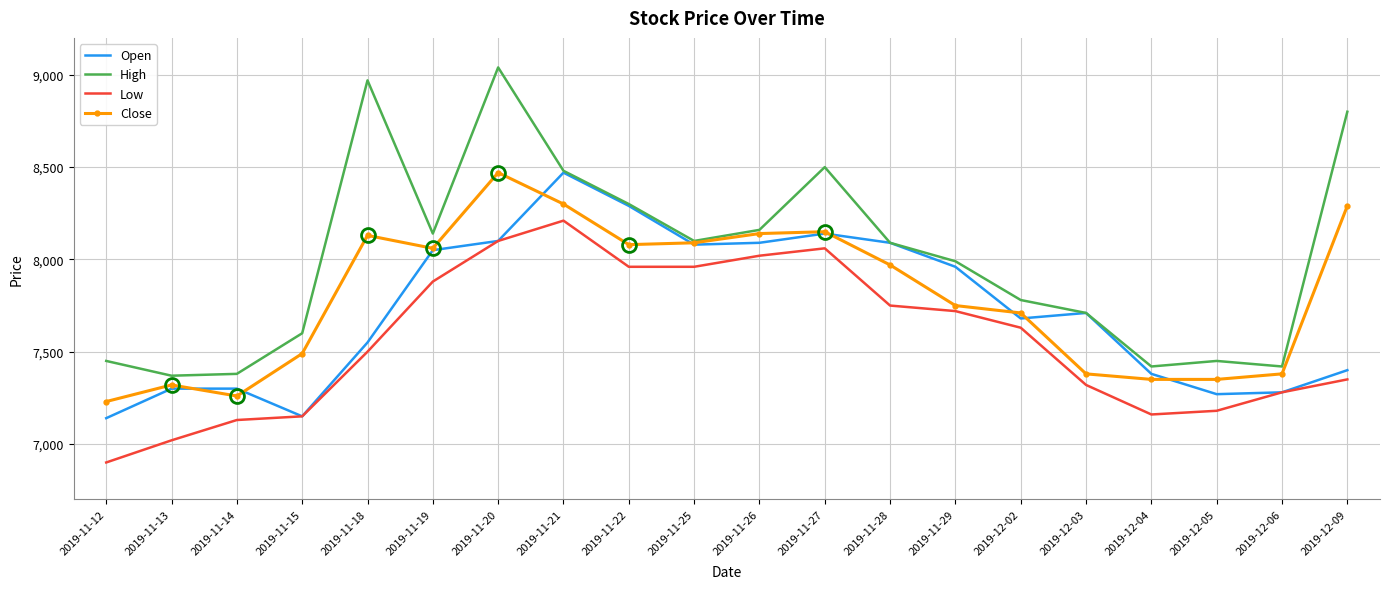

In Close, how many points are higher than both neighbors (excluding endpoints)?

4